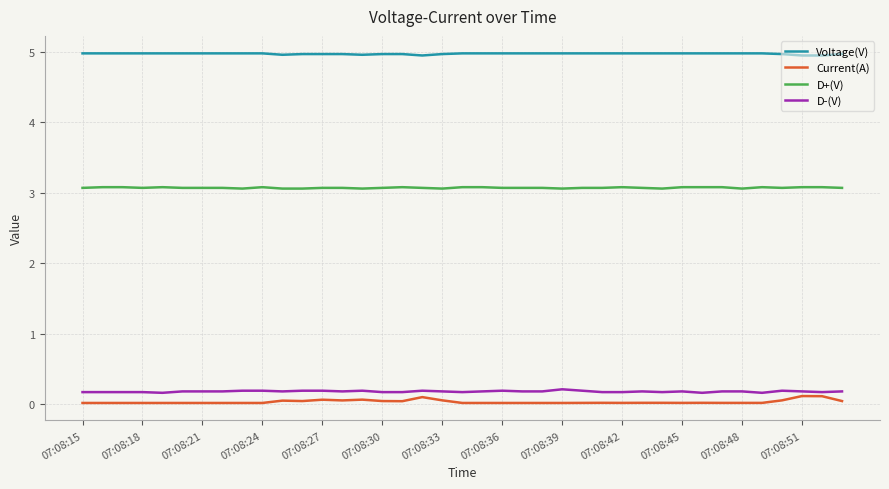

What are all the series names shown in the legend?

Voltage(V), Current(A), D+(V), D-(V)